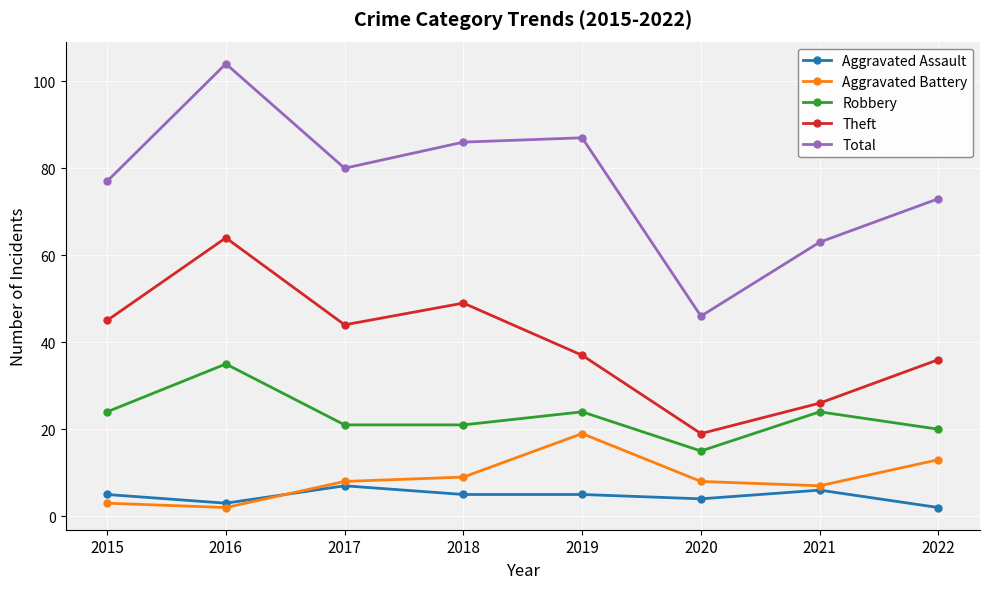

What is the difference between the highest and lowest values at 2021?

57